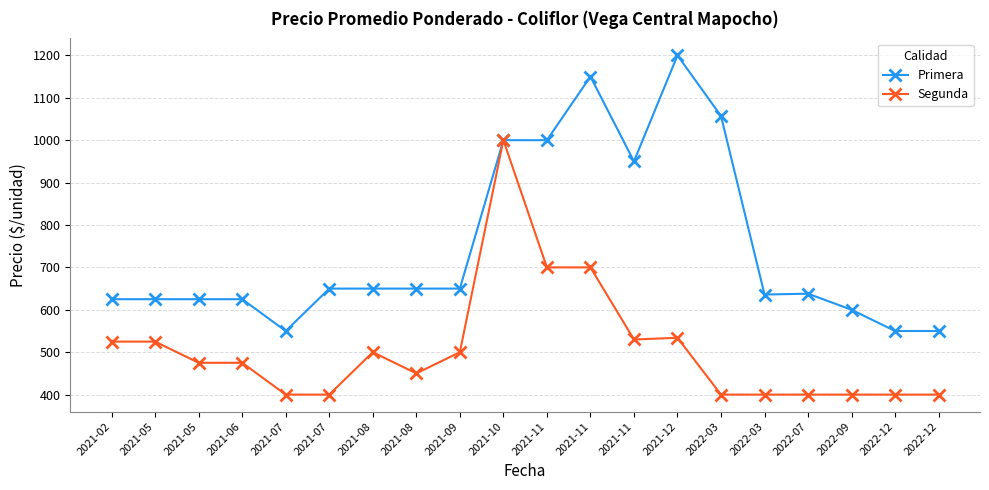

Is the value of Segunda at 2021-08 greater than the value of Primera at 2021-12?

No